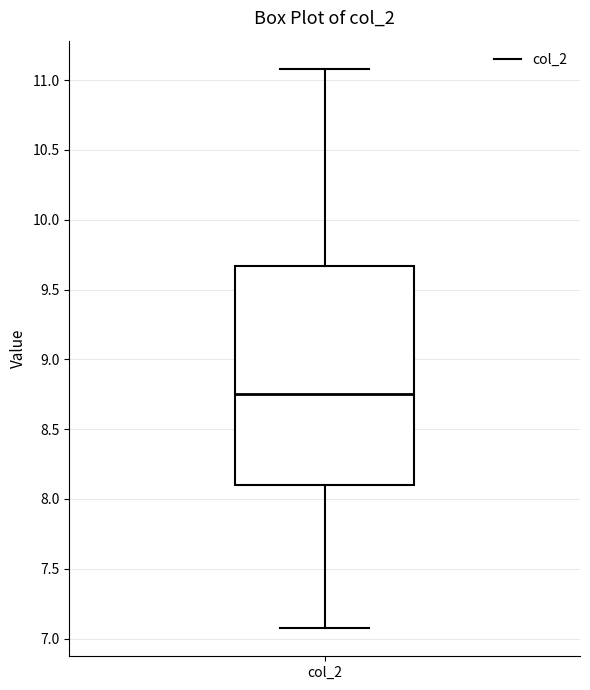

Read this box plot against the y-axis: the position of the median line, the range covered by the box, and the ends of both whiskers. The values are not printed on the chart, so give them approximately, as read against the axis.

median 8.75, box 8.10 to 9.65, whiskers 7.05 to 11.10